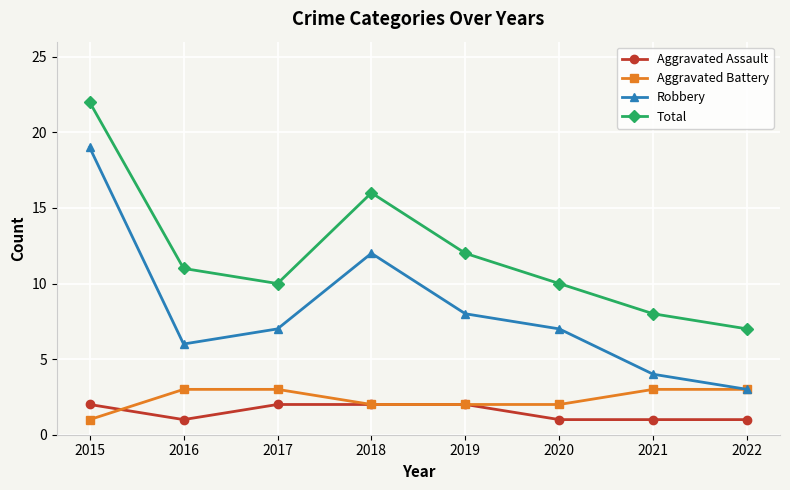

How many data points in Aggravated Assault are less than 2?

4